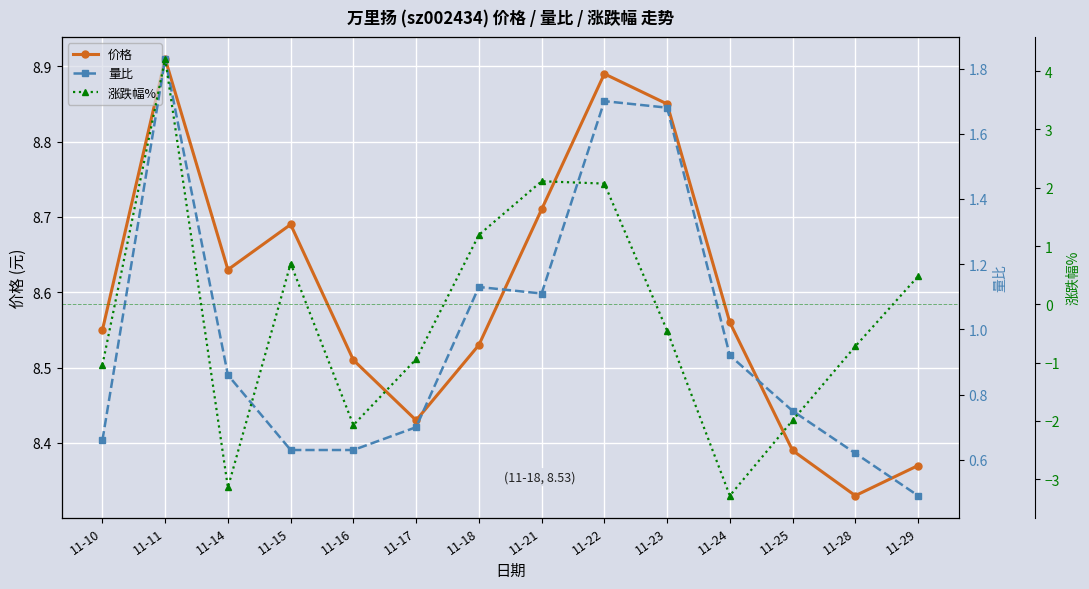

Which category has the lowest value across all series?

11-24